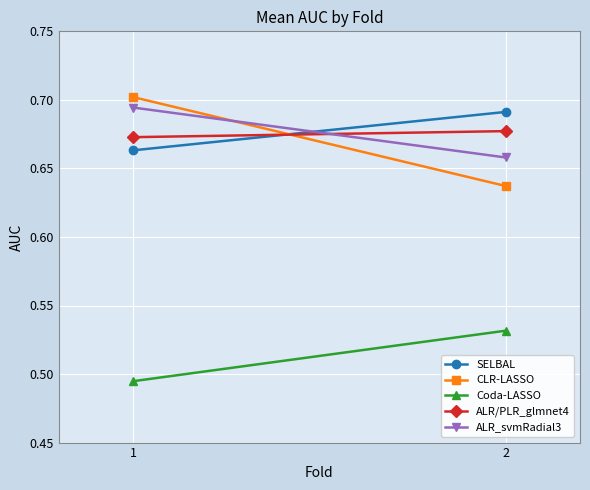

Which series has the largest range (max minus min)?

CLR-LASSO